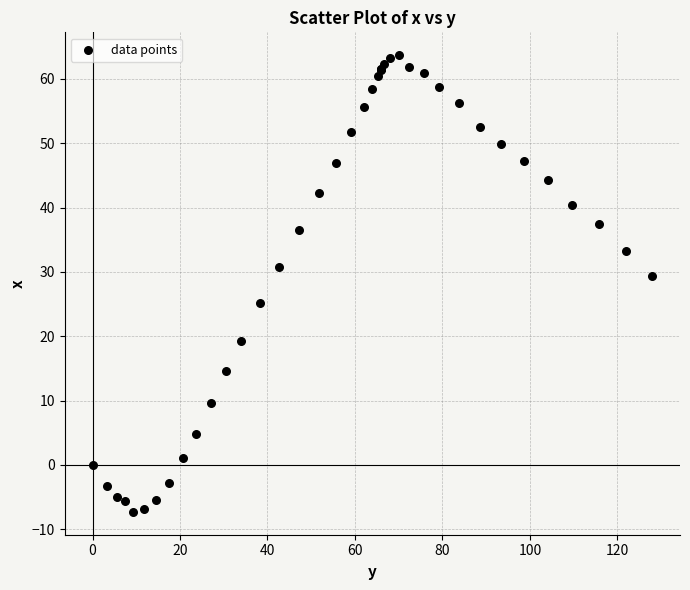

What Y value in the scatter plot is closest to 28?

29.3